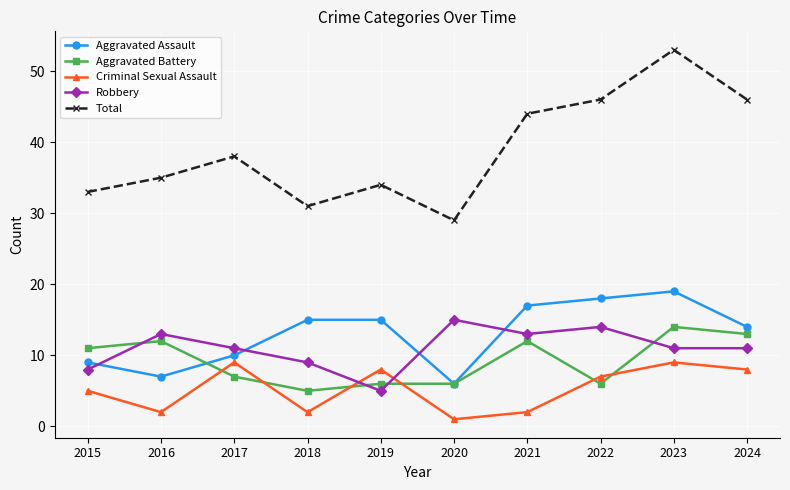

Count the number of data series in this chart.

5